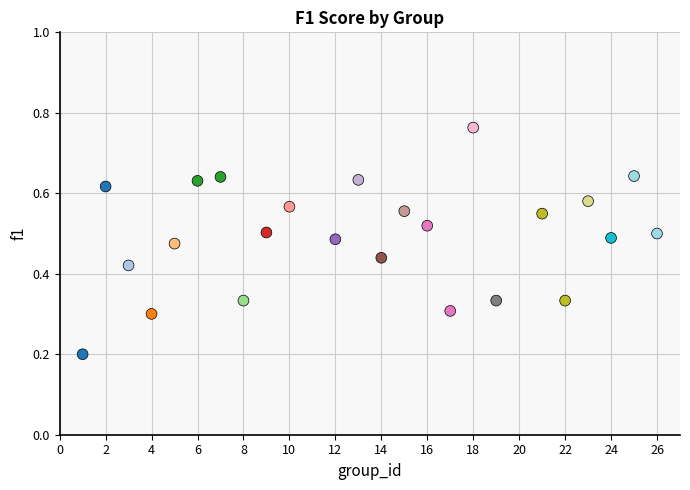

What is the range of X values (max minus min)?

25.0